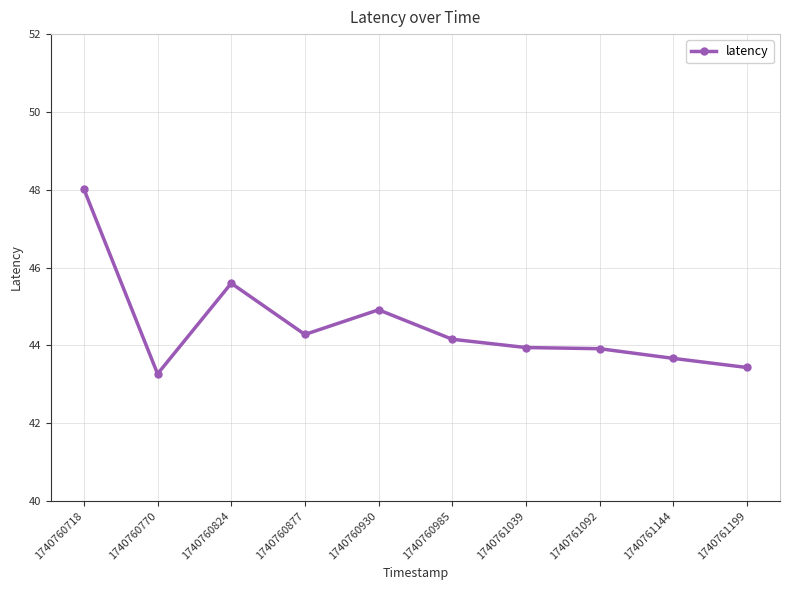

Approximately how many times larger is the value at 1740760985 compared to 1740760770?

1.0